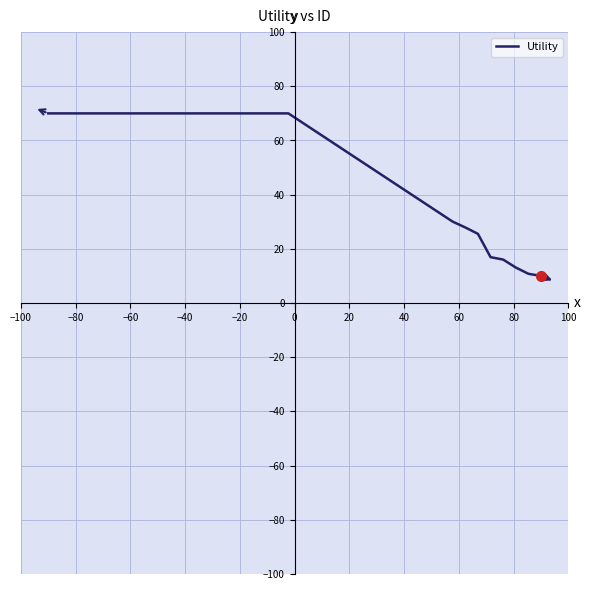

What is the difference between the maximum and minimum values?

60.0